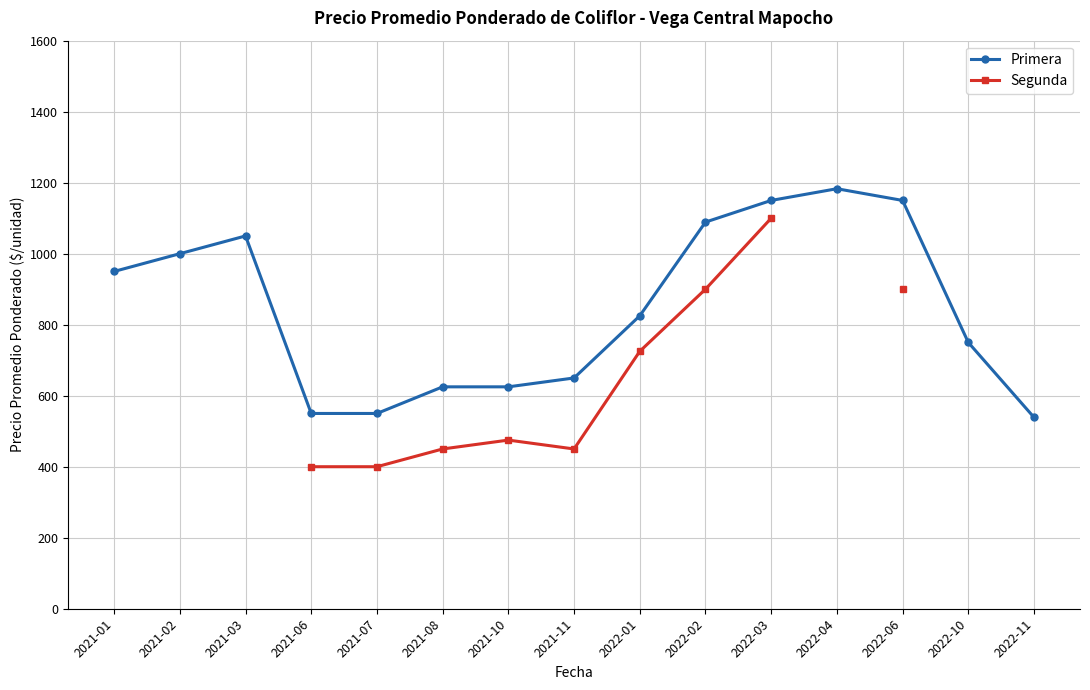

Read the Primera value at 2021-06.

550